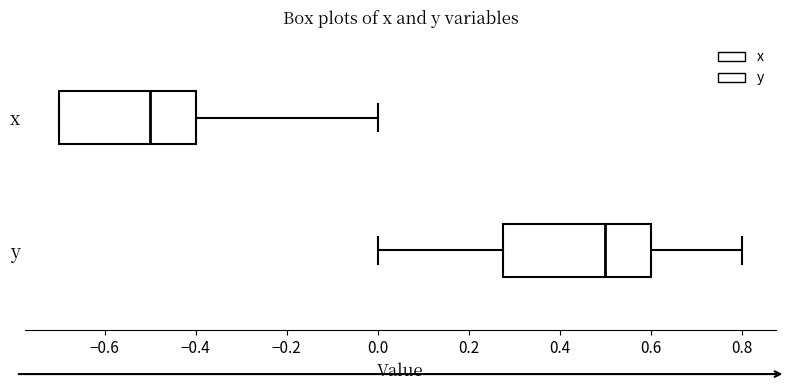

Comparing the boxes themselves (not the whiskers), which one is the widest?

y